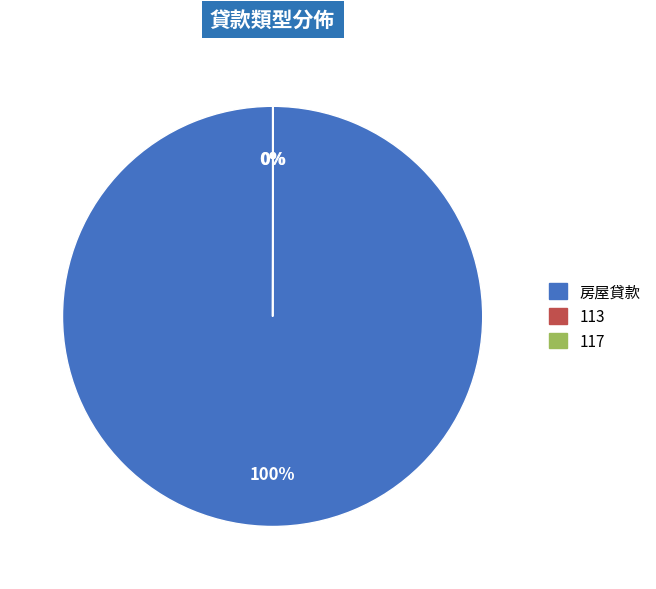

To the nearest percent, what is the difference between the largest and smallest slice percentages?

100%